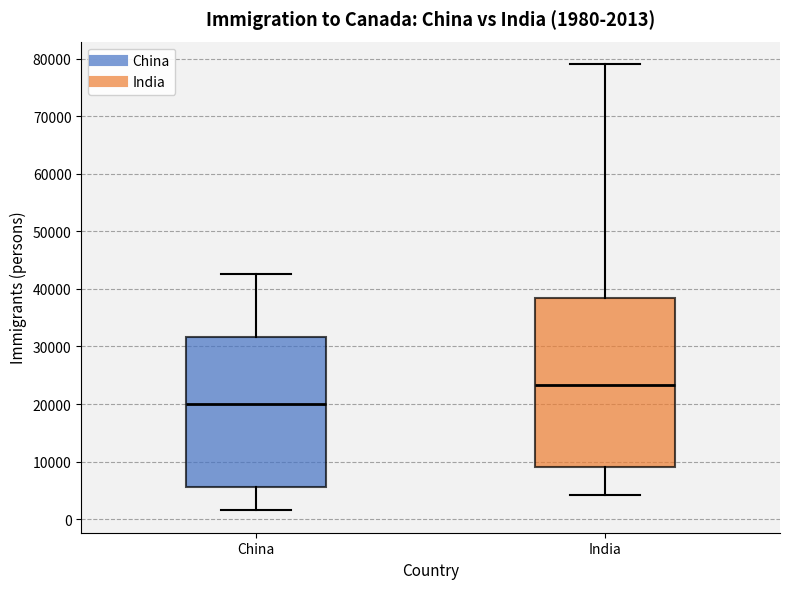

Which box's median line is the lowest?

China